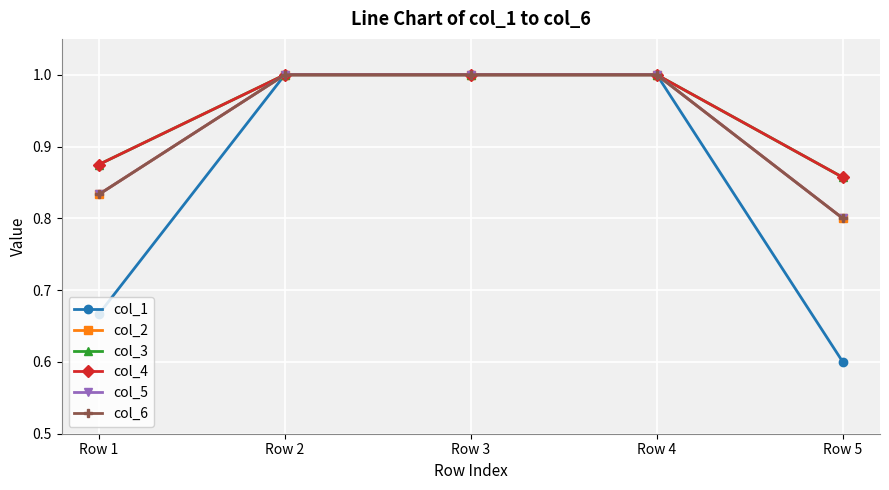

Does the chart have visible grid lines?

Yes